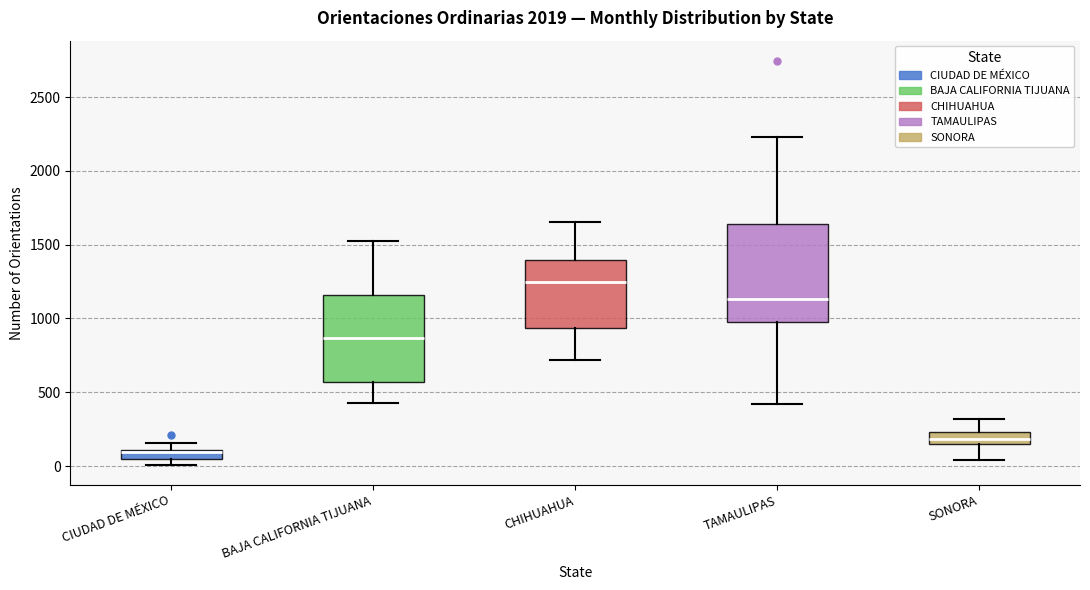

Where does the median line of the box for SONORA sit on the y-axis? The values are not printed on the chart, so give them approximately, as read against the axis.

200